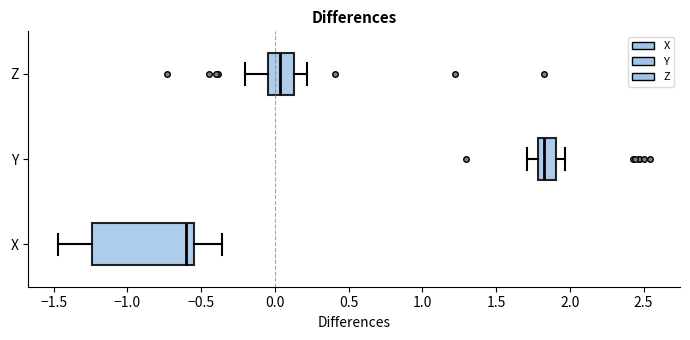

Reading bottom to top, transcribe this box plot: for each box, give where its median line is, the range the box spans, and where its two whiskers end, as read against the x-axis. The values are not printed on the chart, so give them approximately, as read against the axis.

X: median -0.60, box -1.25 to -0.55, whiskers -1.45 to -0.35
Y: median 1.80 (just right of the box's left edge), box 1.80 to 1.90, whiskers 1.70 to 1.95
Z: median 0.05, box -0.05 to 0.15, whiskers -0.20 to 0.20